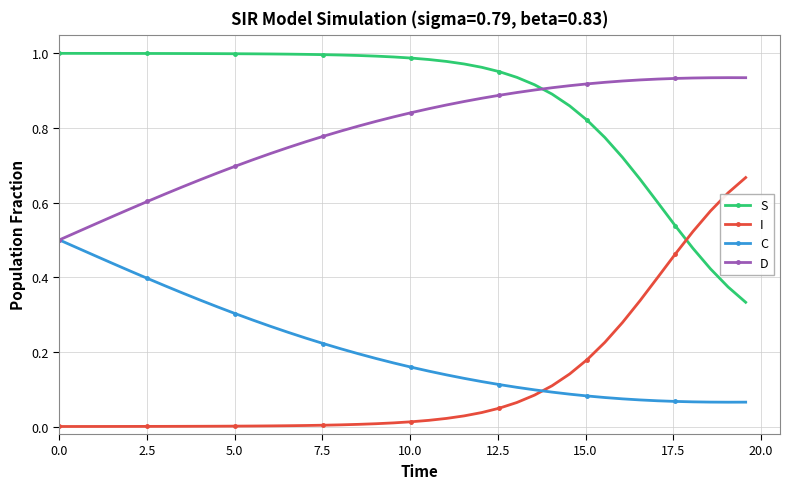

Does the chart display data point markers on the line(s)?

Yes